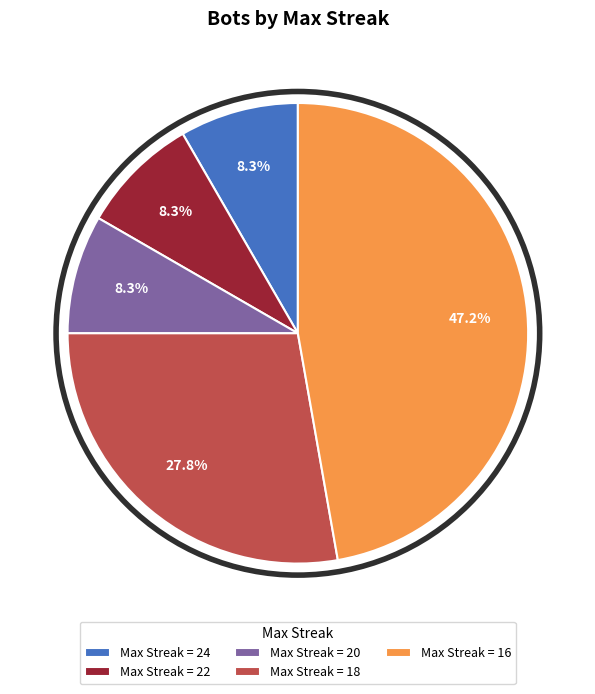

Do Max Streak = 24 and Max Streak = 20 together represent more than half of the pie?

No